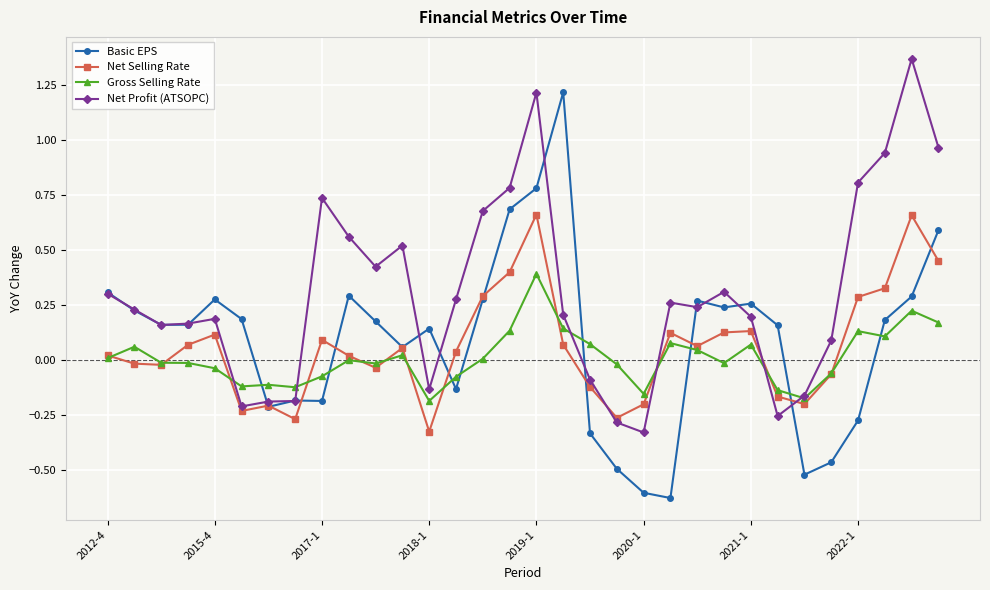

Which series has the largest total across all categories?

Net Profit (ATSOPC)